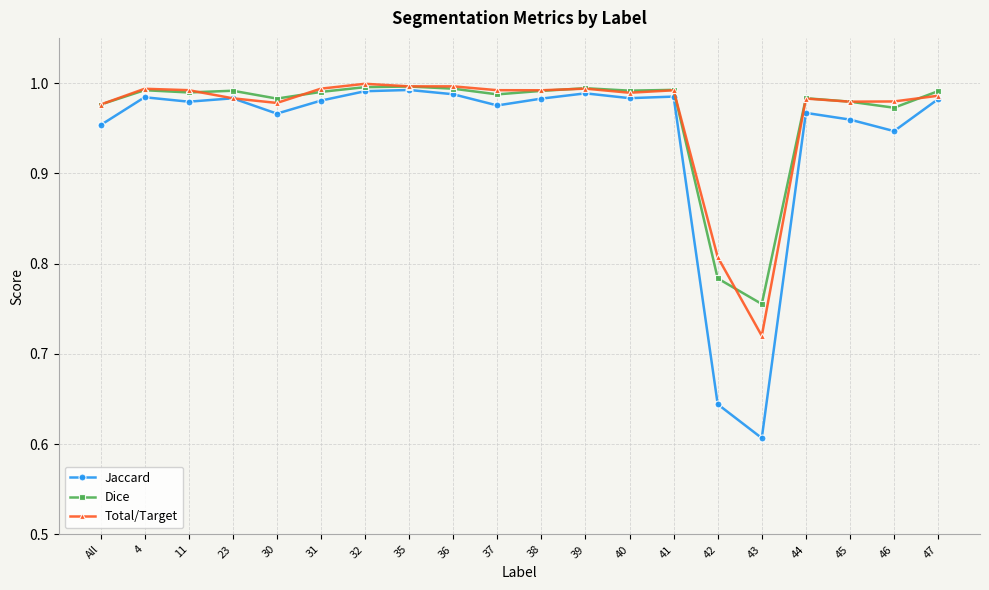

At how many categories does at least one series exceed 0?

20